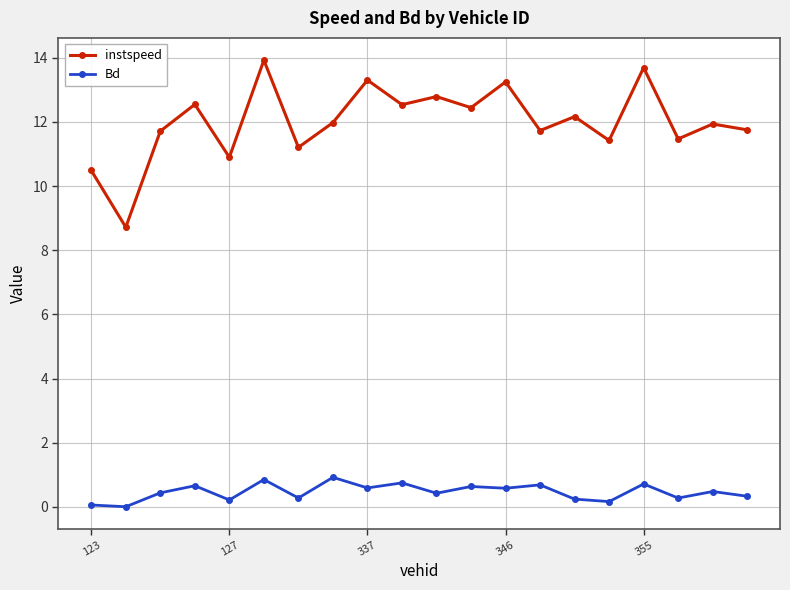

What is the average value of the instspeed series?

12.0